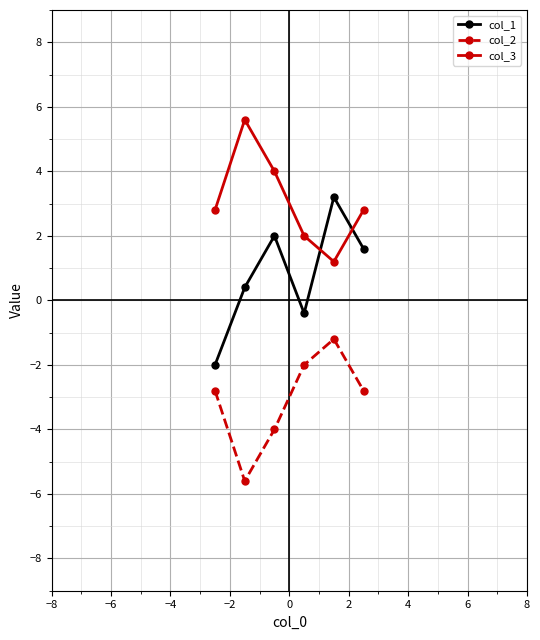

Rank the series by their maximum value, from highest to lowest.

col_3, col_1, col_2